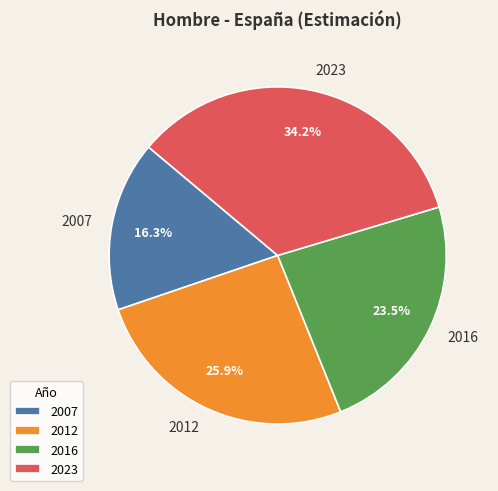

True or false: 2012 accounts for 26% of the total.

True